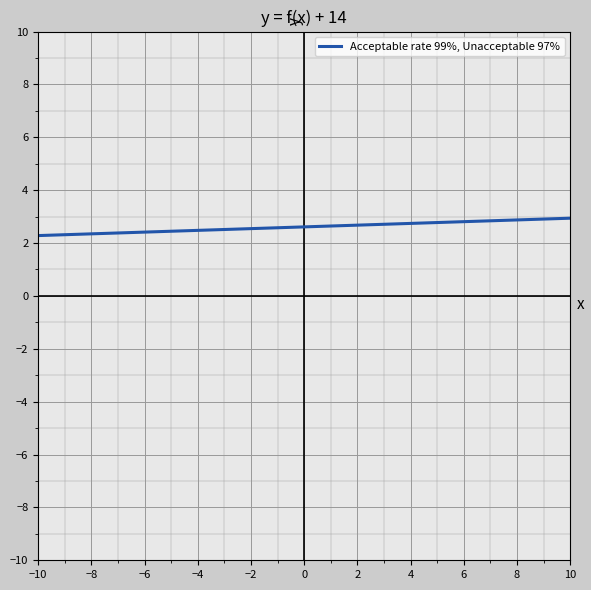

What is the greatest value displayed?

2.9